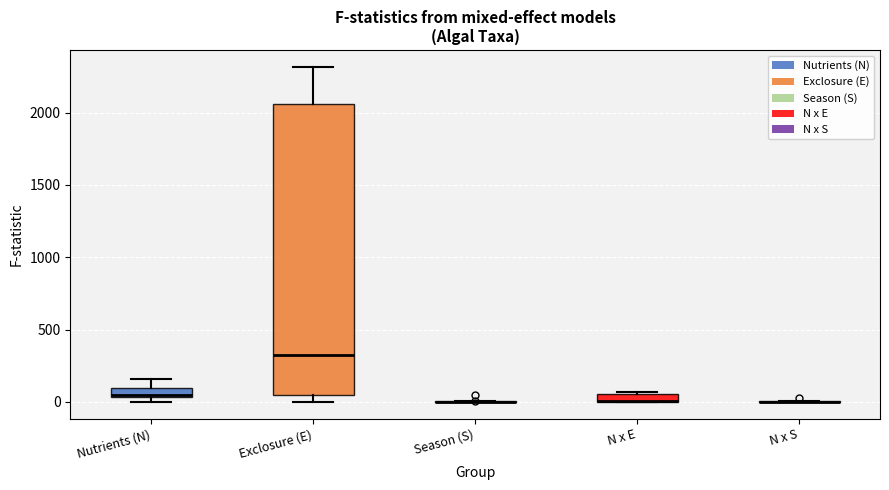

Which box is the tallest, from its lower edge to its upper edge?

Exclosure (E)